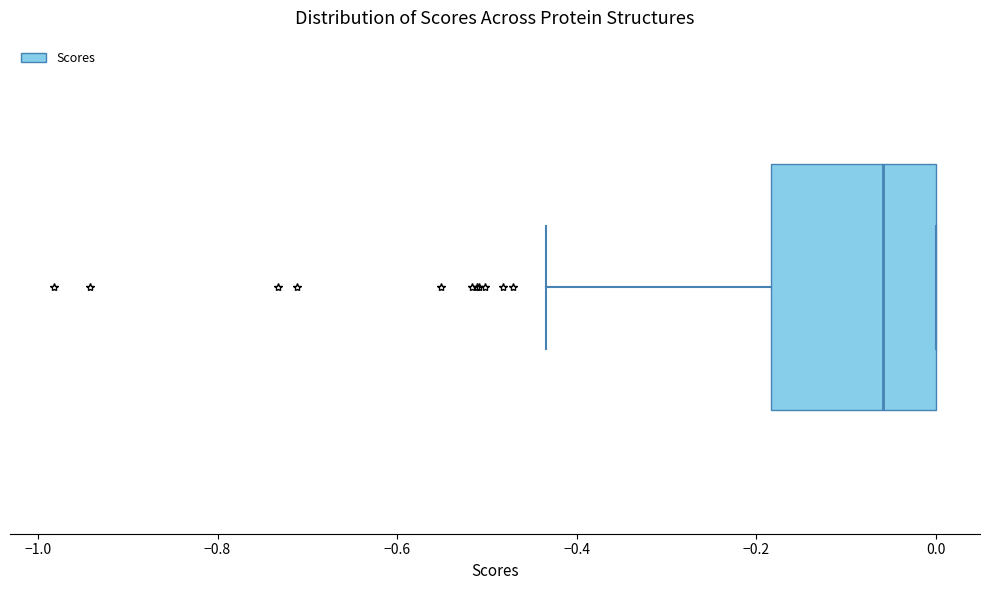

Transcribe this box plot: give where the median line is, the range the box spans, and where the two whiskers end, as read against the x-axis. The values are not printed on the chart, so give them approximately, as read against the axis.

median -0.06, box -0.18 to 0.00, whiskers -0.44 to 0.00